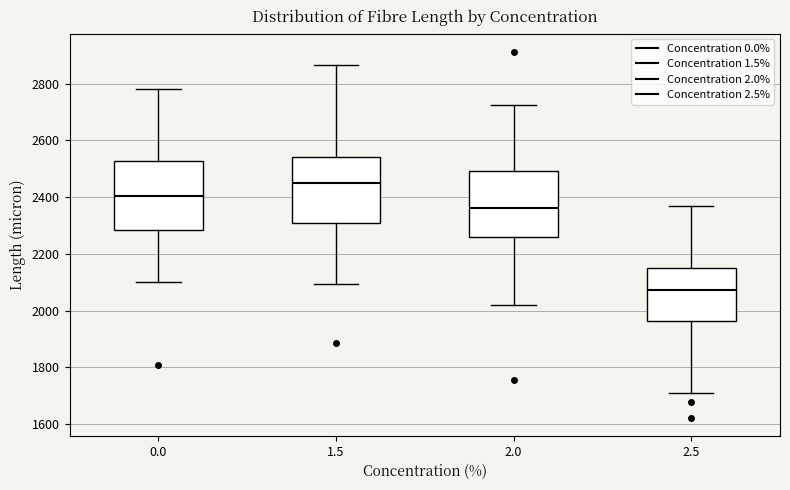

Which box's median line is the lowest?

2.5